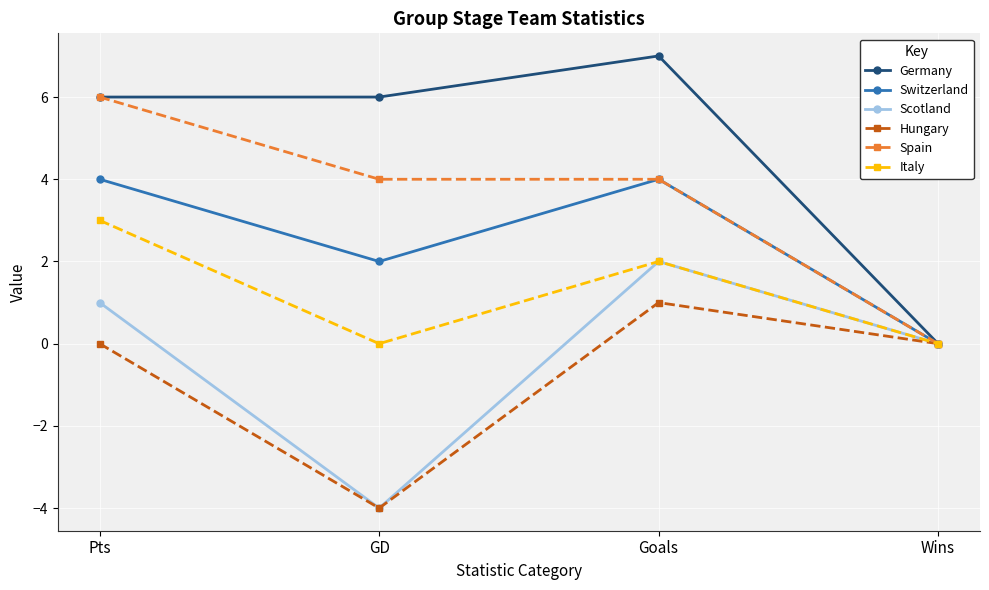

What position from the right is Goals?

2